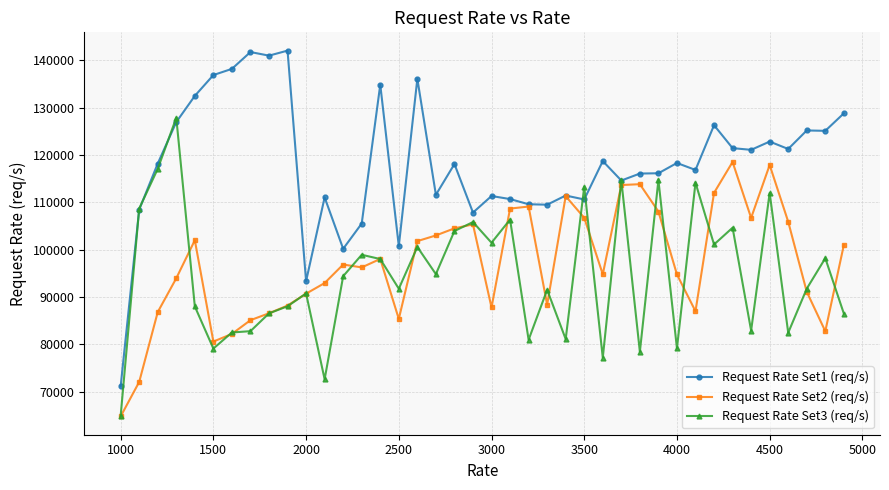

Which series has the largest total across all categories?

Request Rate Set1 (req/s)